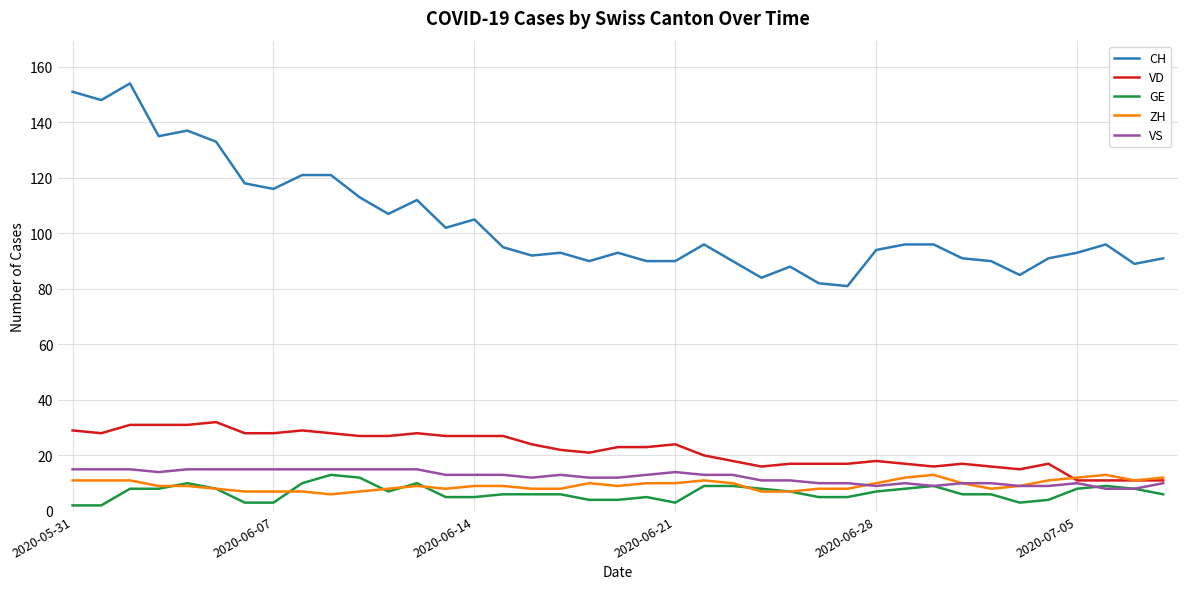

What is the maximum value shown in the chart?

154